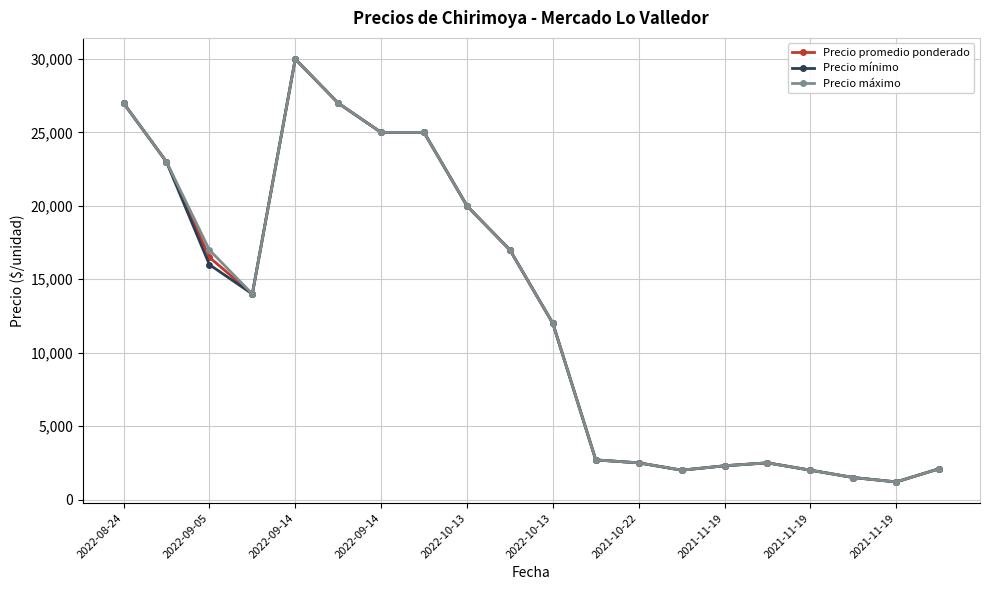

What is the minimum value shown in the chart?

1200